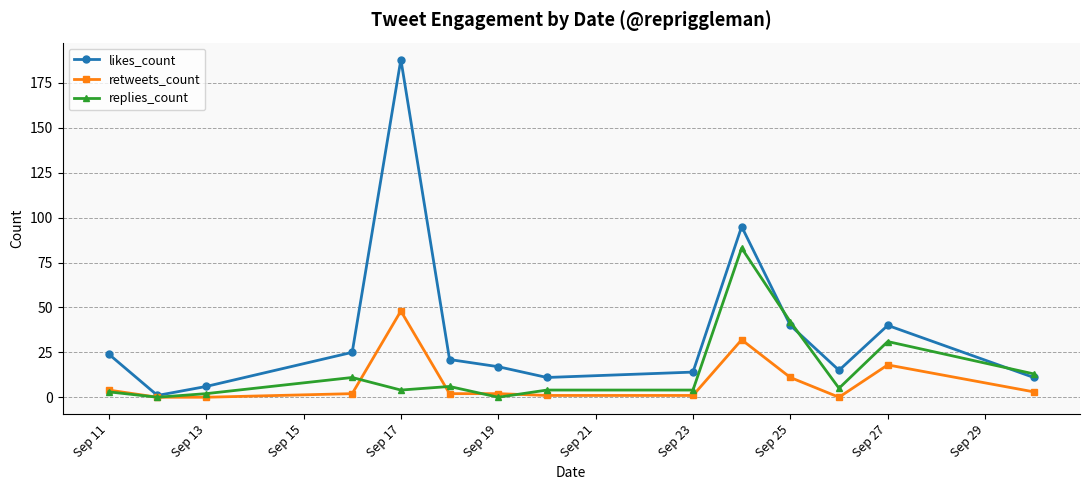

True or false: likes_count has more than 0 points higher than both neighbors.

True